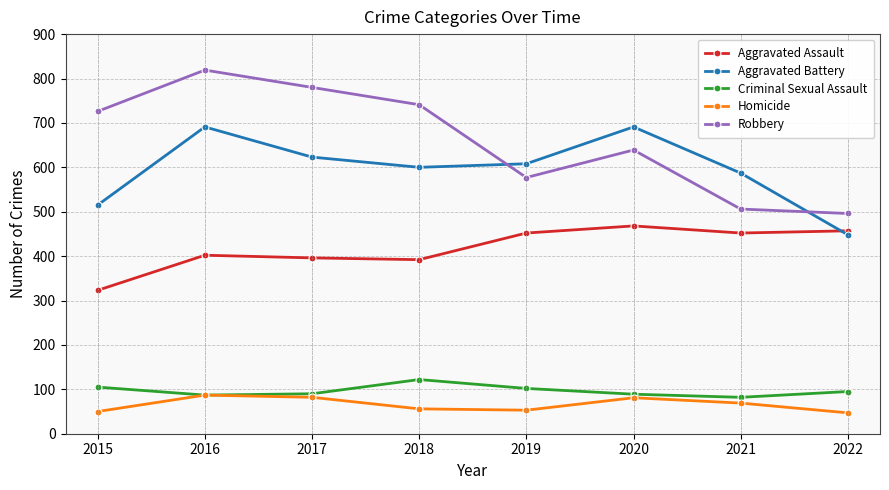

Count the number of data series in this chart.

5